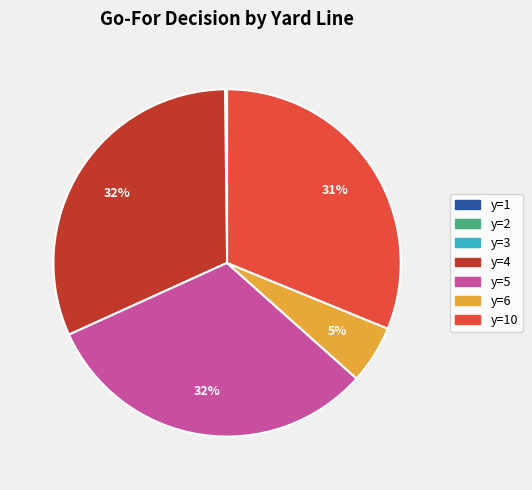

Is it true that y=4 is 32% of the pie?

True